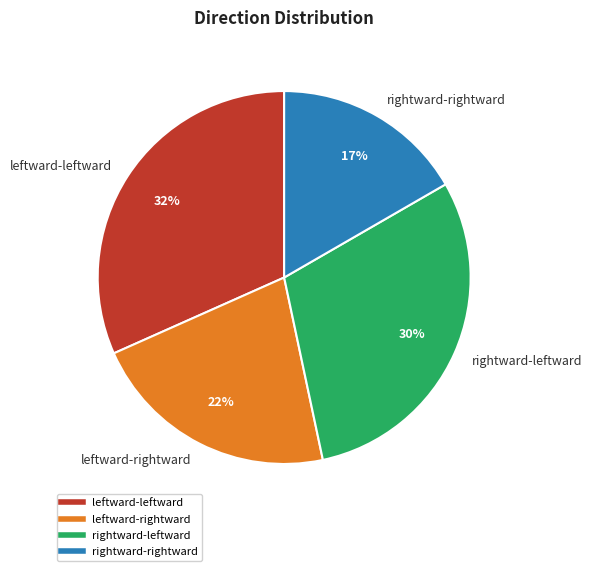

To the nearest percent, what percentage of the pie is rightward-leftward?

30%